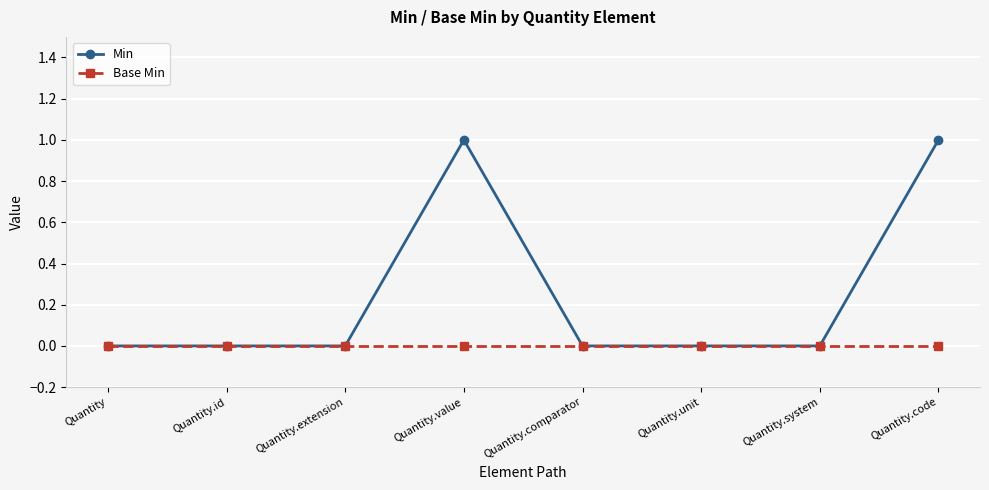

Which series has the largest total across all categories?

Min